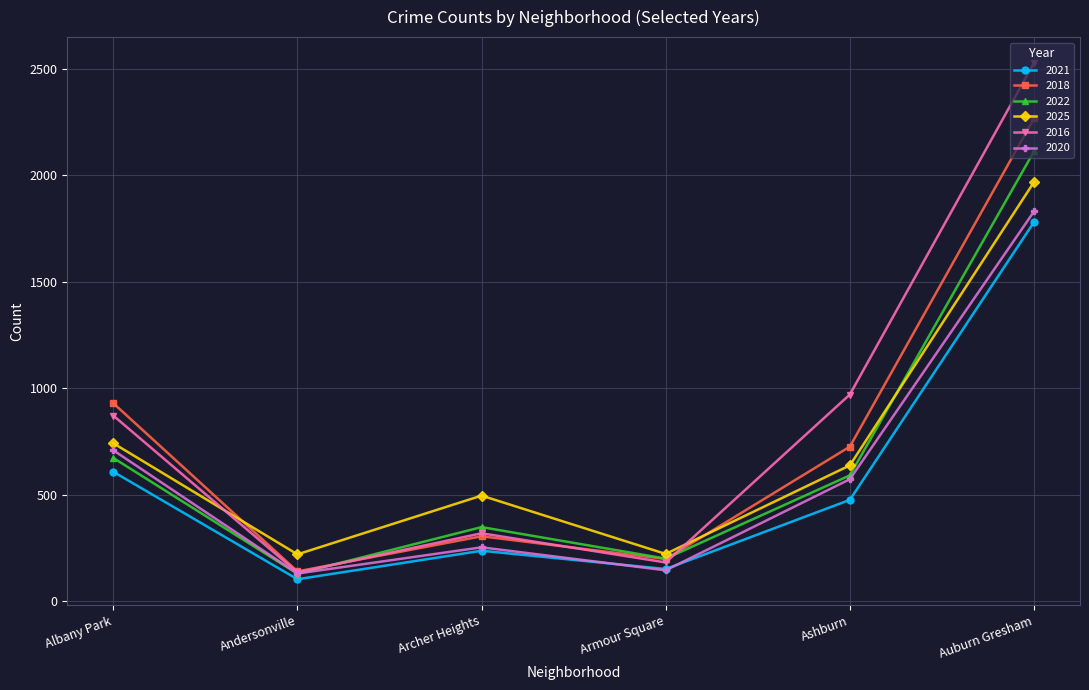

How many distinct data groups are displayed?

6